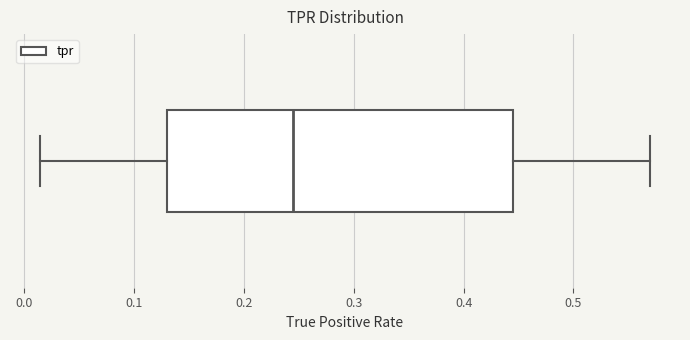

Read this box plot against the x-axis: the position of the median line, the range covered by the box, and the ends of both whiskers. The values are not printed on the chart, so give them approximately, as read against the axis.

median 0.24, box 0.13 to 0.45, whiskers 0.01 to 0.57